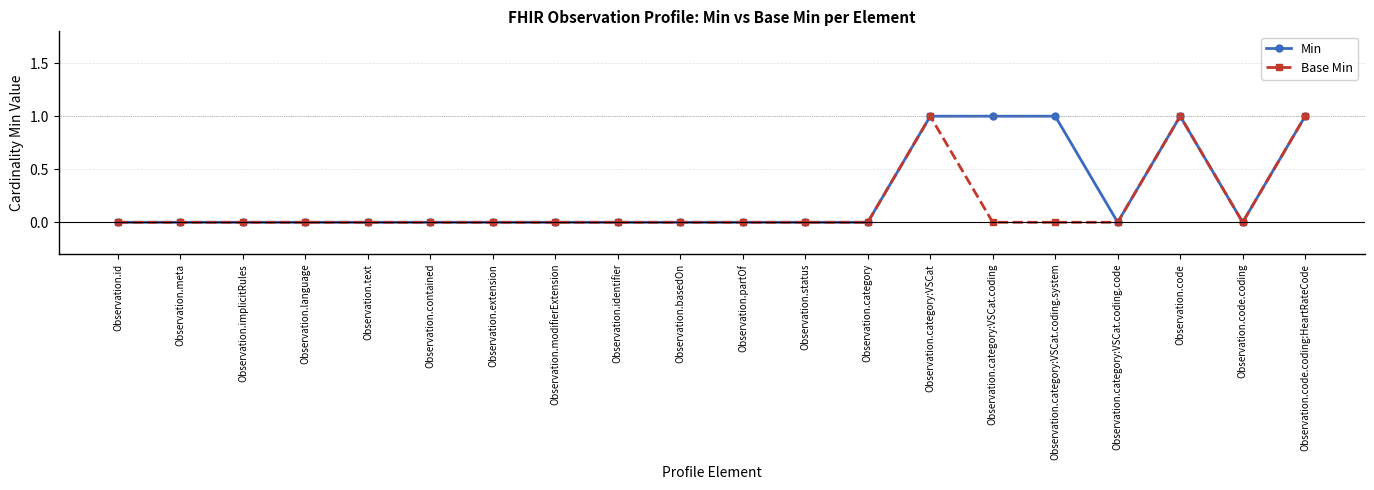

How many lines are shown in the chart?

2